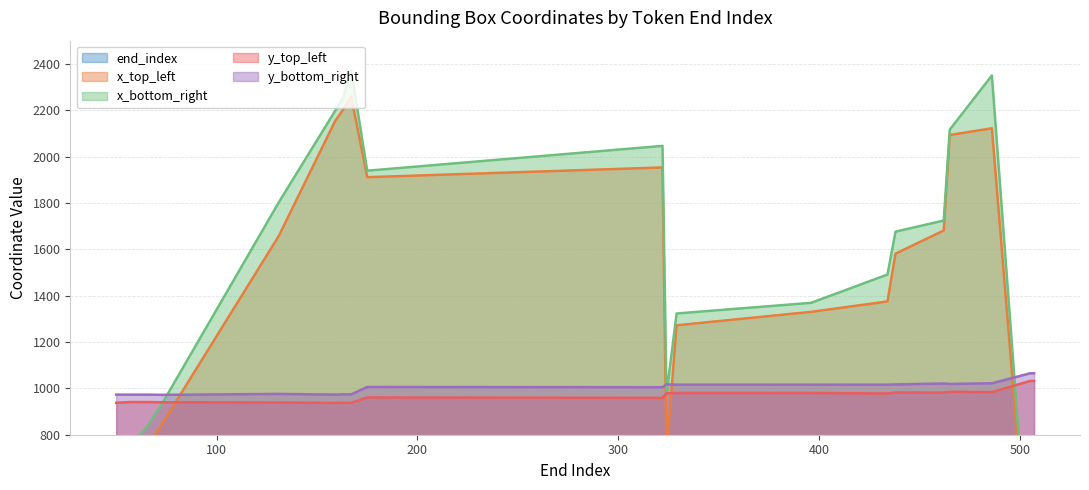

Rank the series by their maximum value, from lowest to highest.

end_index, y_top_left, y_bottom_right, x_top_left, x_bottom_right